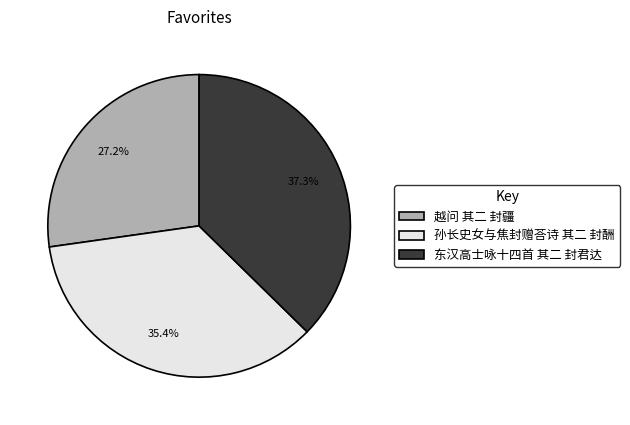

To the nearest percent, what is the average slice percentage?

33%